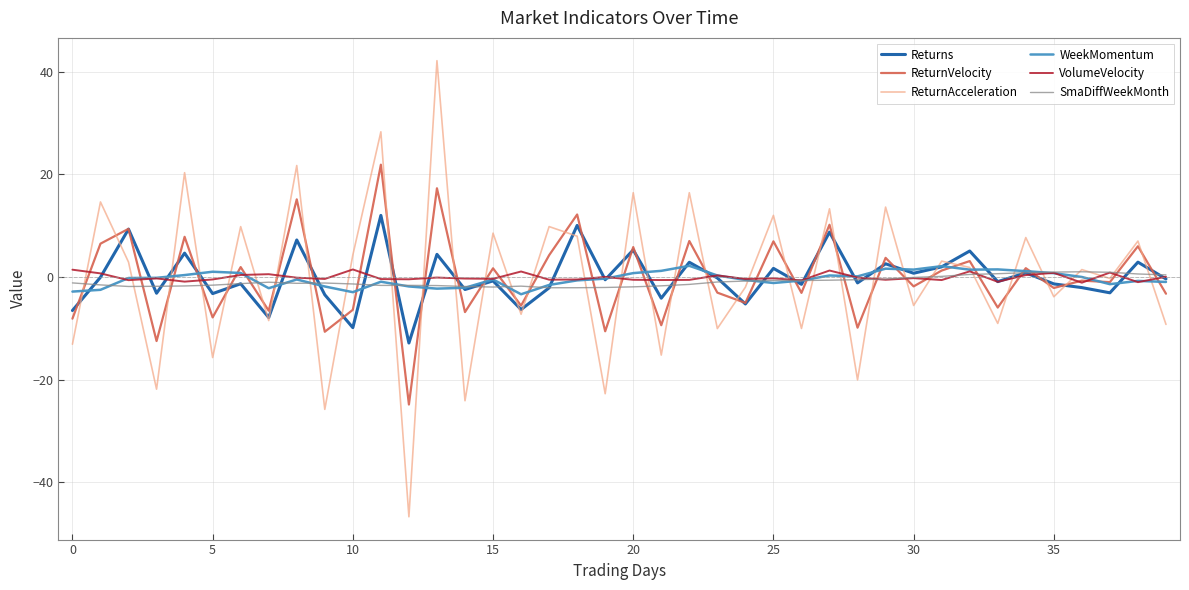

What is the maximum value shown in the chart?

42.1